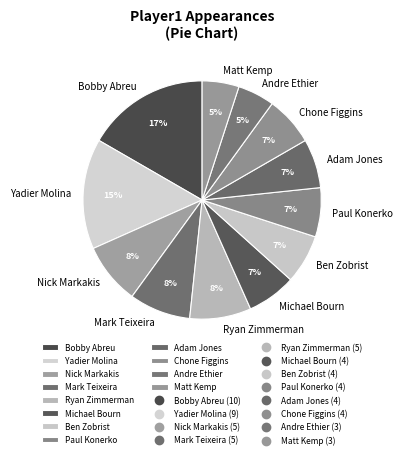

Which slice is the largest?

Bobby Abreu